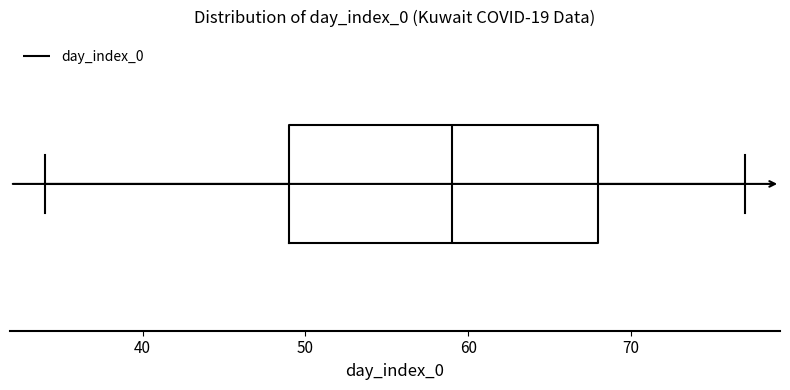

Read this box plot against the x-axis: the position of the median line, the range covered by the box, and the ends of both whiskers. The values are not printed on the chart, so give them approximately, as read against the axis.

median 59, box 49 to 68, whiskers 34 to 77